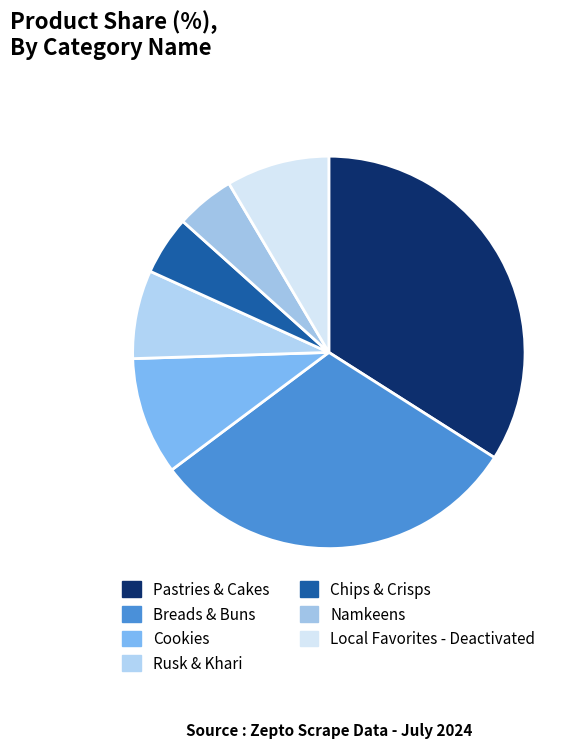

What percentage do Breads & Buns and Cookies together represent?

40.5%